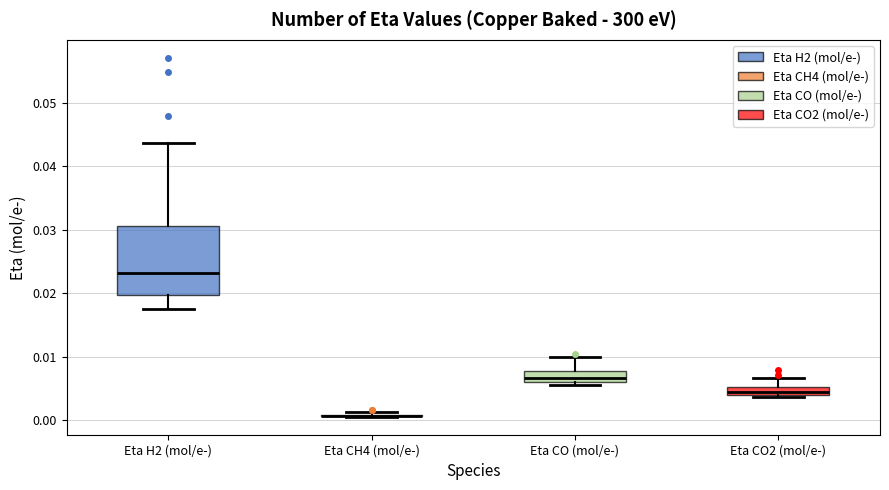

Comparing the boxes themselves (not the whiskers), which one is the tallest?

Eta H2 (mol/e-)